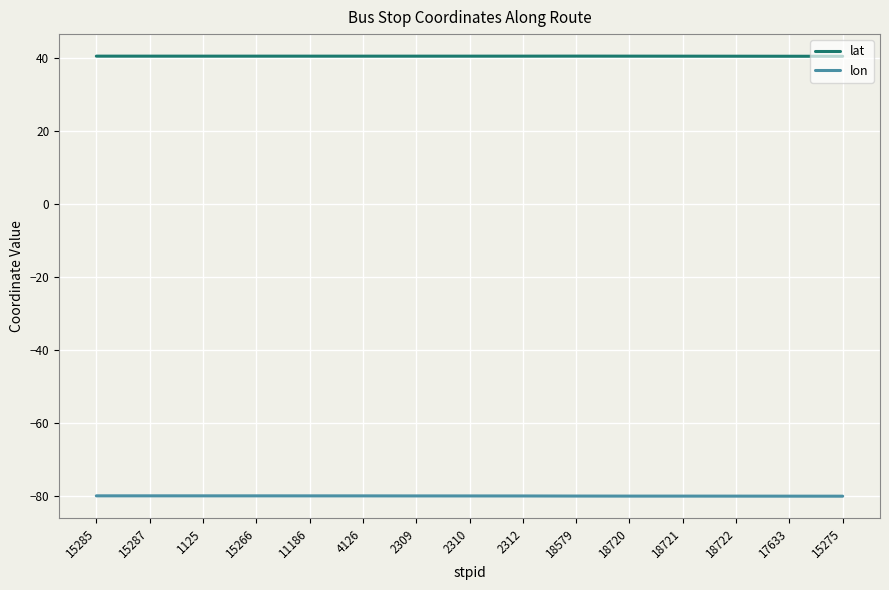

What is the greatest value displayed?

40.5